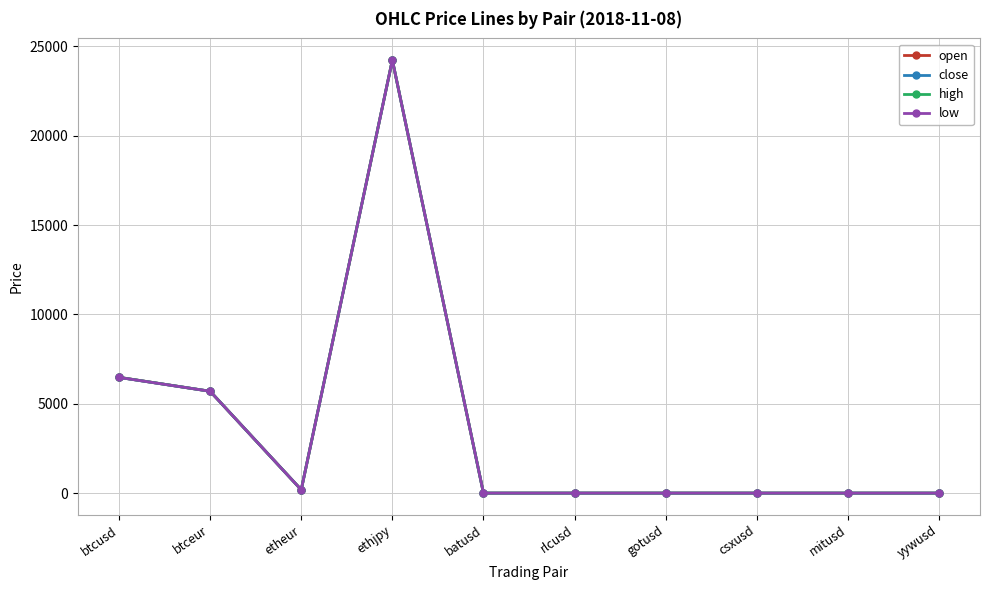

Is it true that open equals 0.0 at yywusd?

True